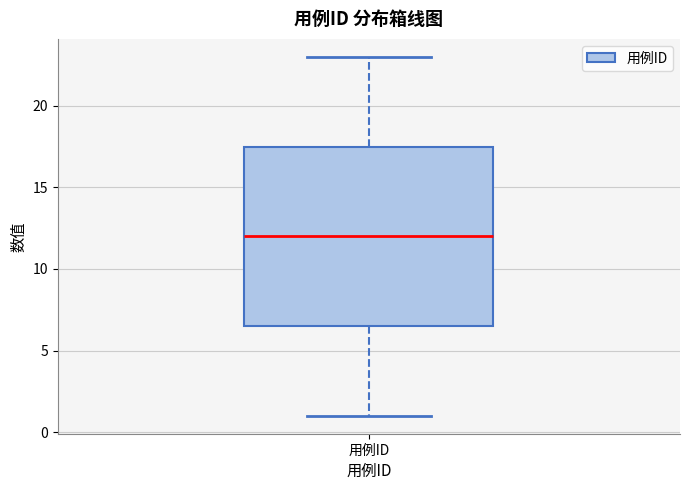

Transcribe this box plot: give where the median line is, the range the box spans, and where the two whiskers end, as read against the y-axis. The values are not printed on the chart, so give them approximately, as read against the axis.

median 12.0, box 6.5 to 17.5, whiskers 1.0 to 23.0